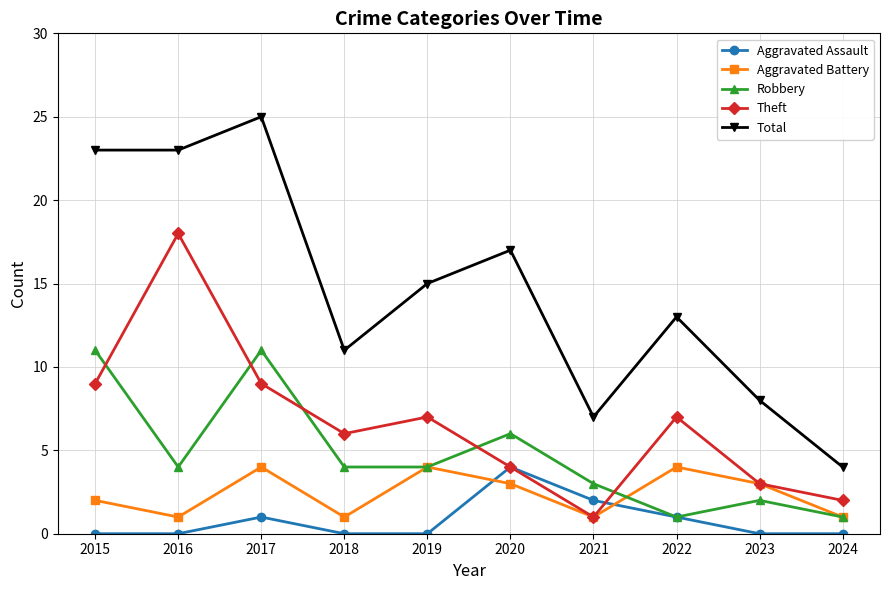

Which series has the largest total across all categories?

Total